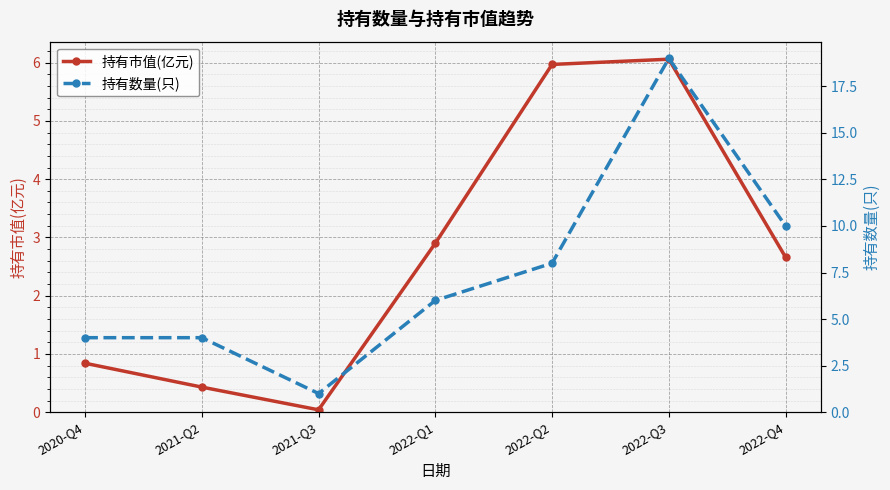

Reading left to right, extract all data points from this chart.

持有市值(亿元): 2020-Q4=0.8	2021-Q2=0.4	2021-Q3=0.0	2022-Q1=2.9	2022-Q2=6.0	2022-Q3=6.1	2022-Q4=2.7
持有数量(只): 2020-Q4=4.0	2021-Q2=4.0	2021-Q3=1.0	2022-Q1=6.0	2022-Q2=8.0	2022-Q3=19.0	2022-Q4=10.0